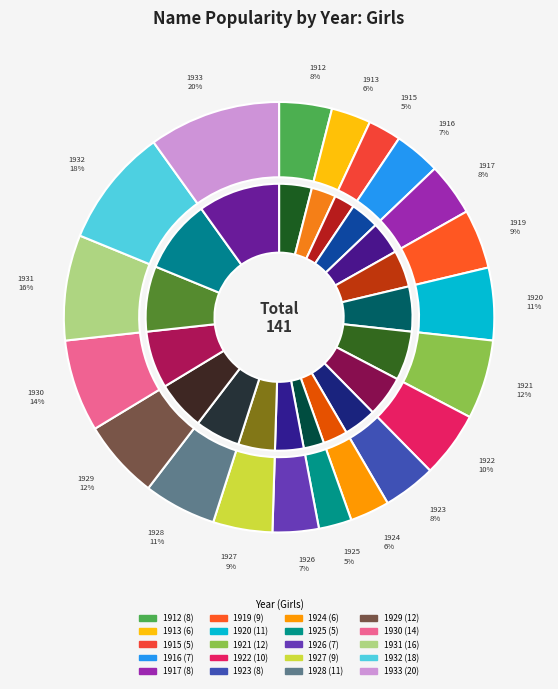

To the nearest percent, what is the average slice percentage?

5%